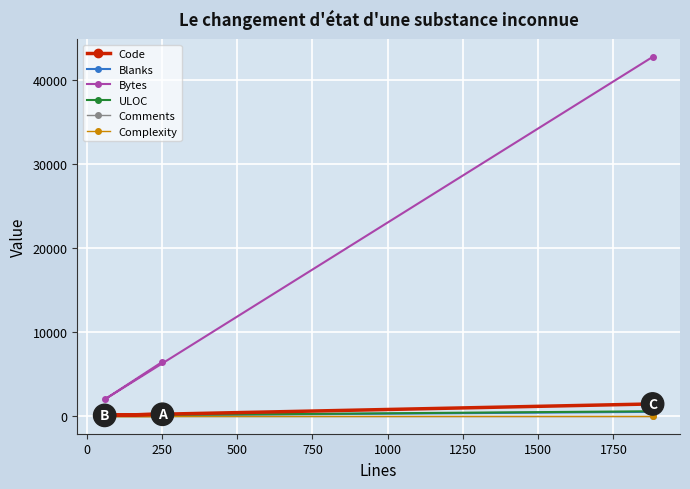

How many data points does each series have?

3